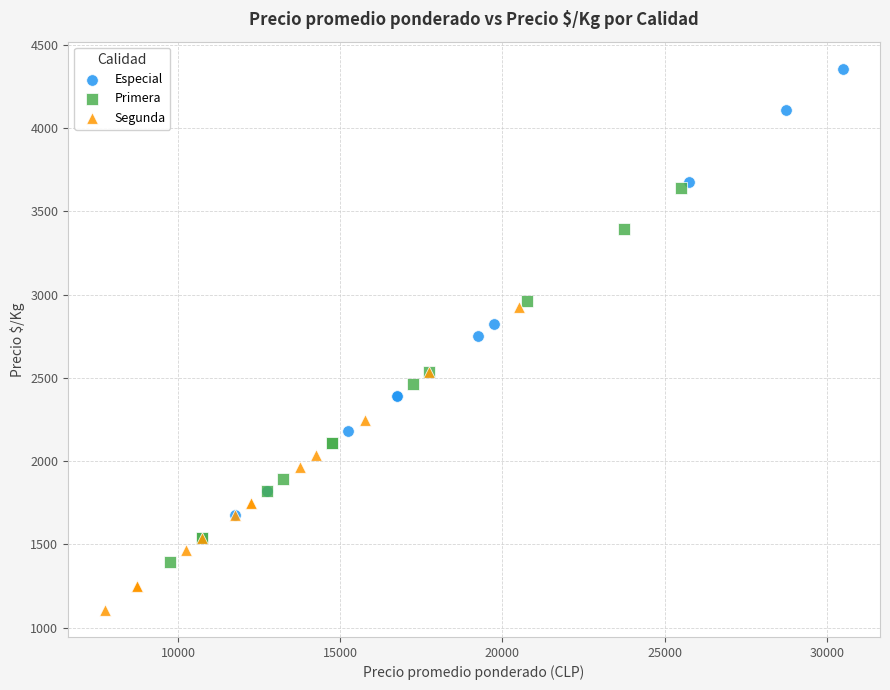

Which series contains the highest Y value?

Especial